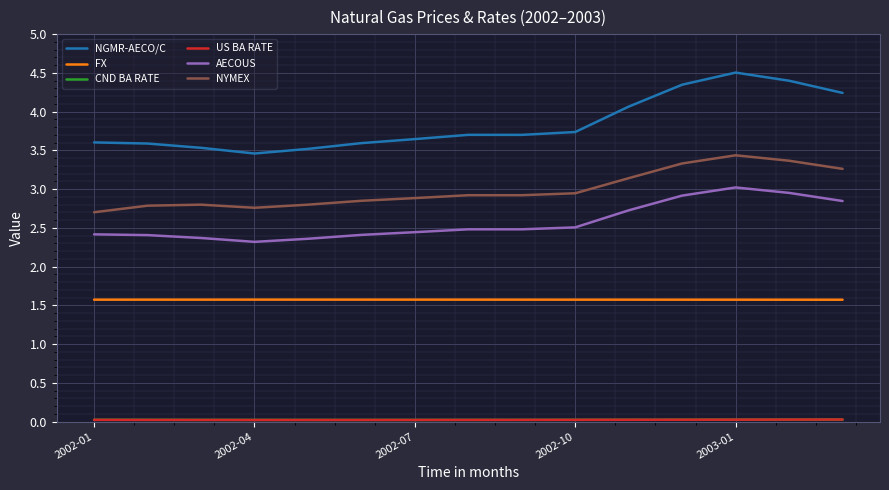

Which series has the largest range (max minus min)?

NGMR-AECO/C